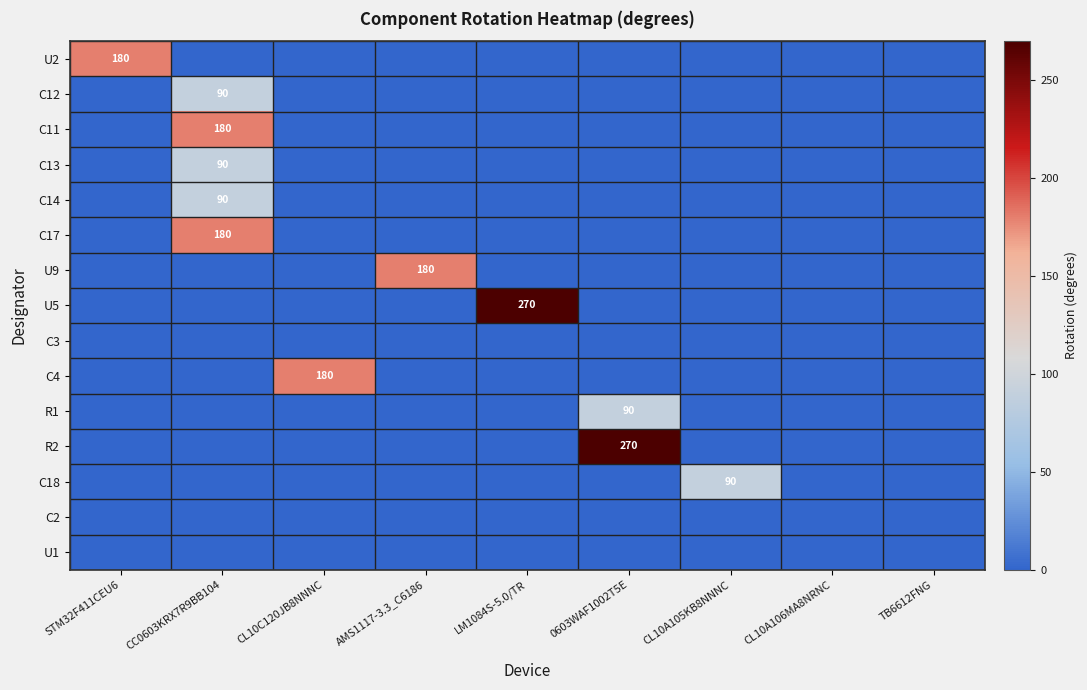

True or false: C13 has a value of 90 at CC0603KRX7R9BB104.

True